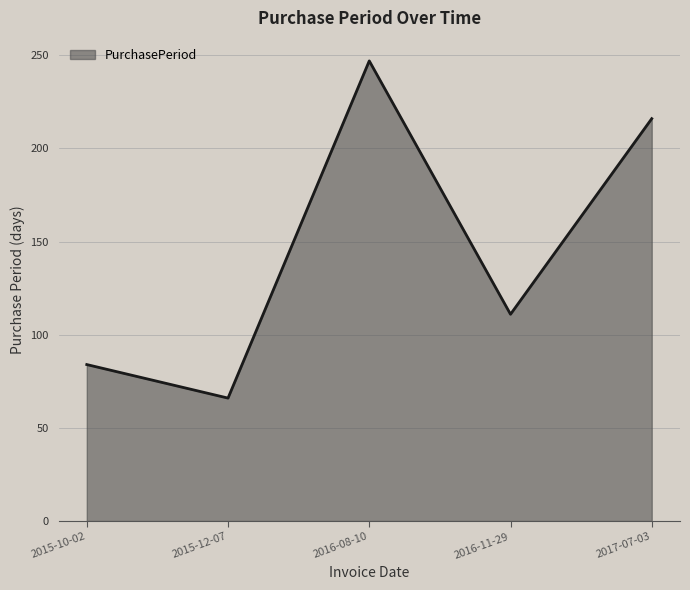

List the labels in order of value, largest first.

2016-08-10, 2017-07-03, 2016-11-29, 2015-10-02, 2015-12-07